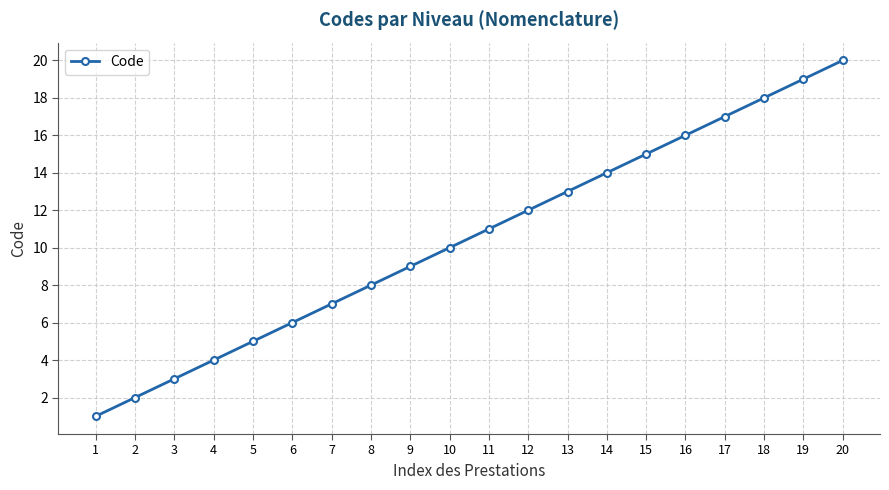

The chart shows a value of 6 at 4. True or false?

False